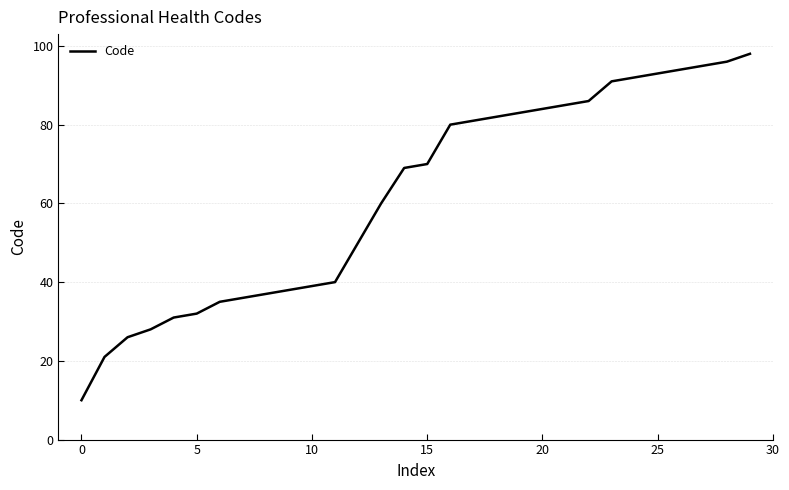

What is the maximum value shown in the chart?

98